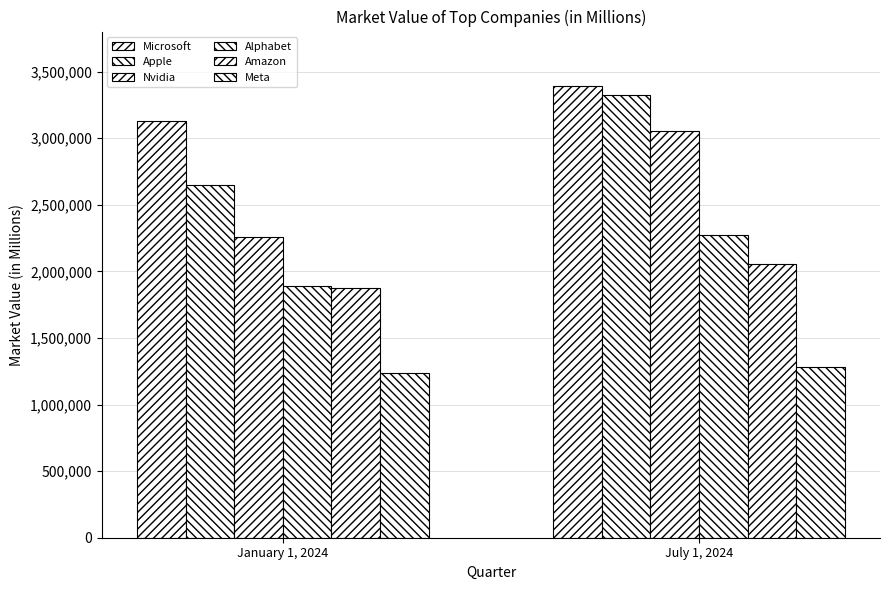

What is the spread (max minus min) of values at July 1, 2024?

2114000